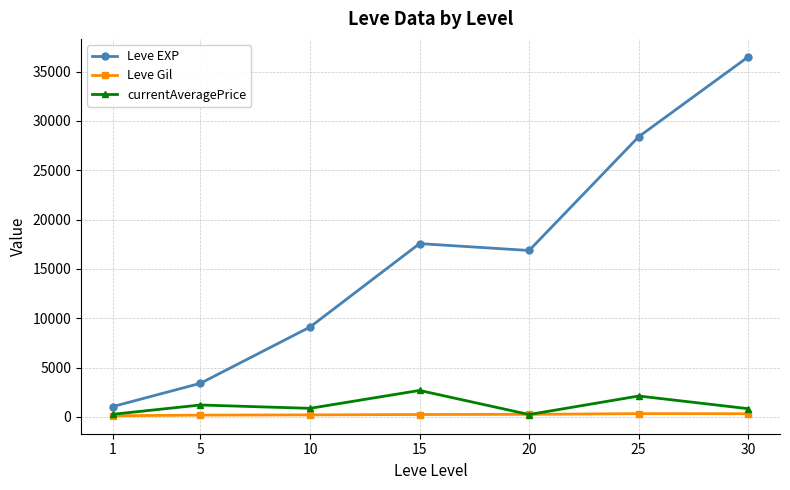

What is the value of the Leve Gil point at the 1st from the left?

113.2